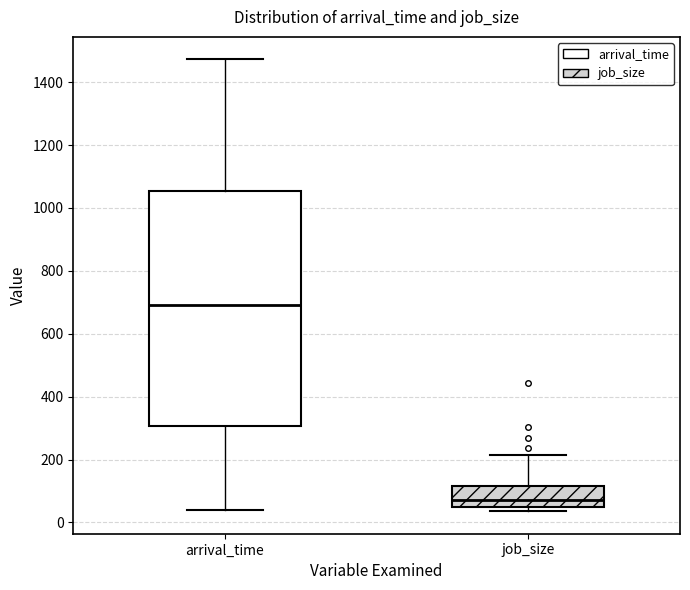

Comparing the boxes themselves (not the whiskers), which one is the tallest?

arrival_time